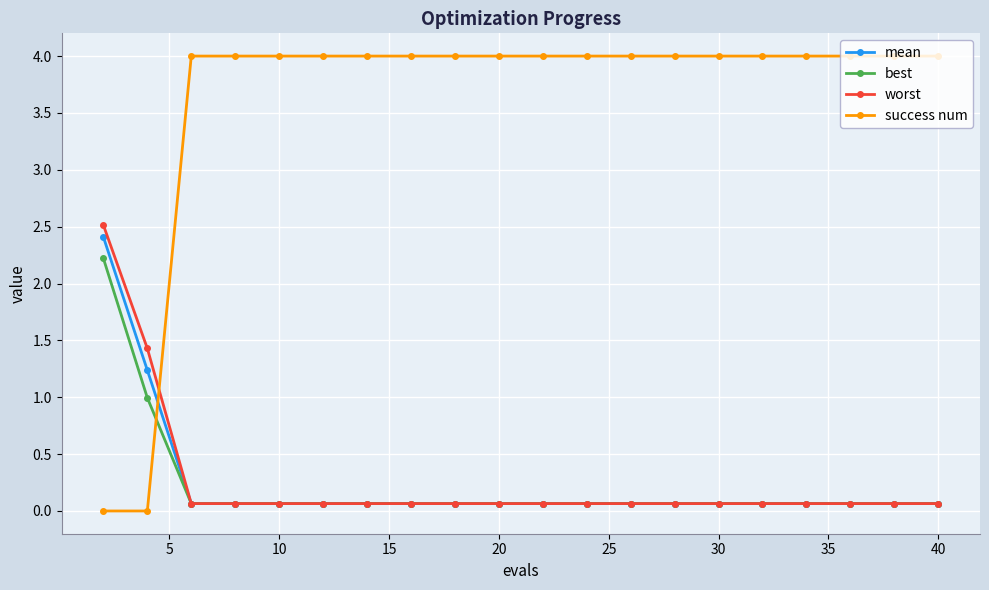

How many intersections are there between best and success num?

1